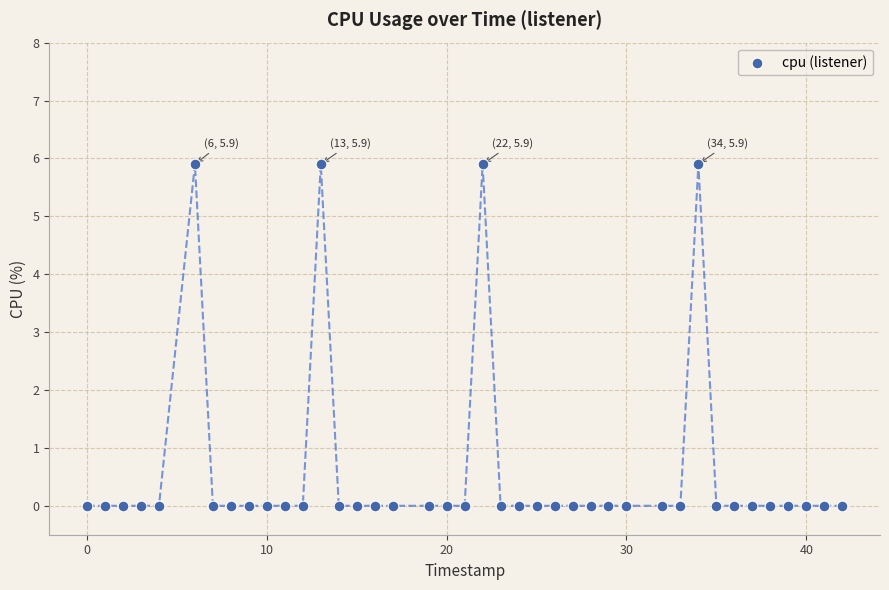

What is the range of Y values (max minus min)?

5.9